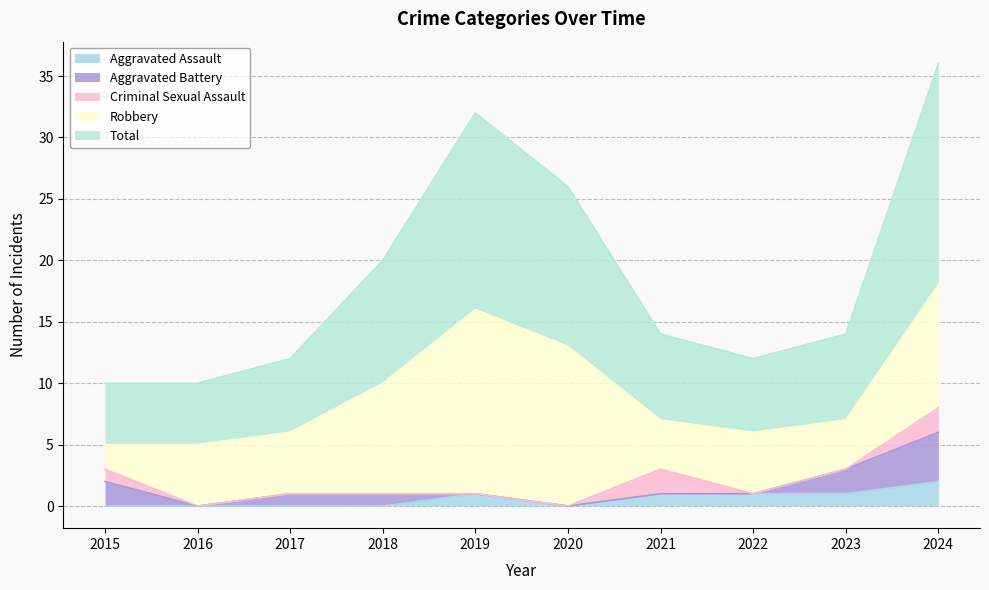

At which category is the sum across all series the highest?

2024